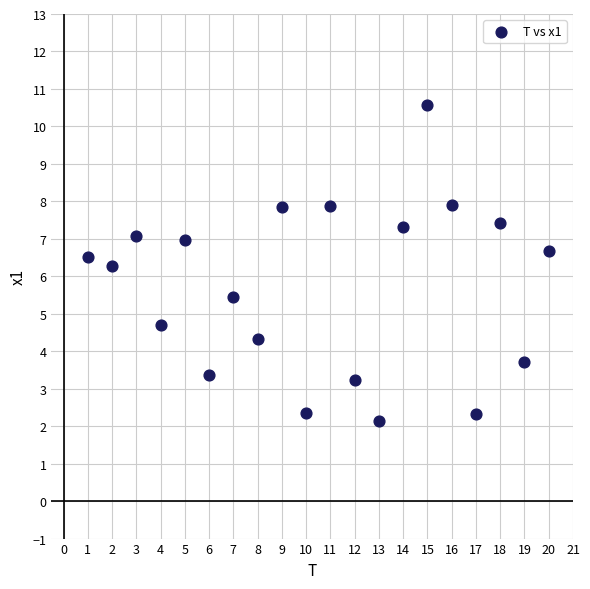

What Y value in the scatter plot is closest to 6?

6.3